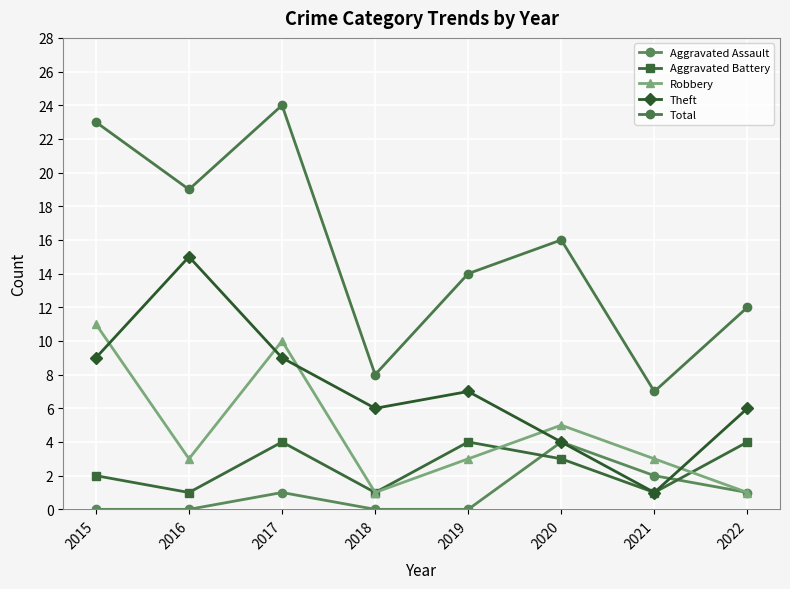

Which series has the widest spread of values?

Total